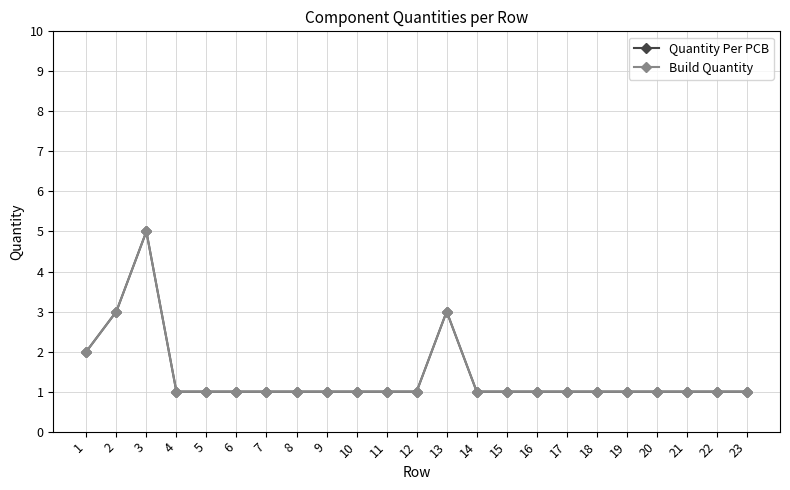

List the series in order of their peak value, highest first.

Quantity Per PCB, Build Quantity